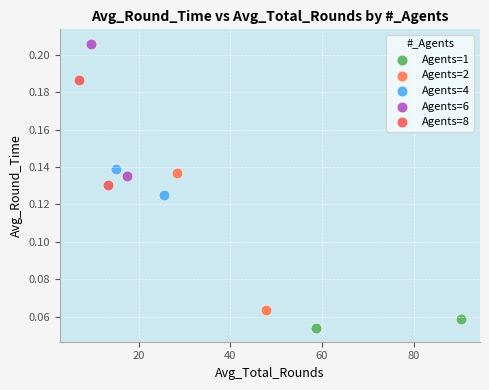

What are all the series names shown in the legend?

Agents=1, Agents=2, Agents=4, Agents=6, Agents=8